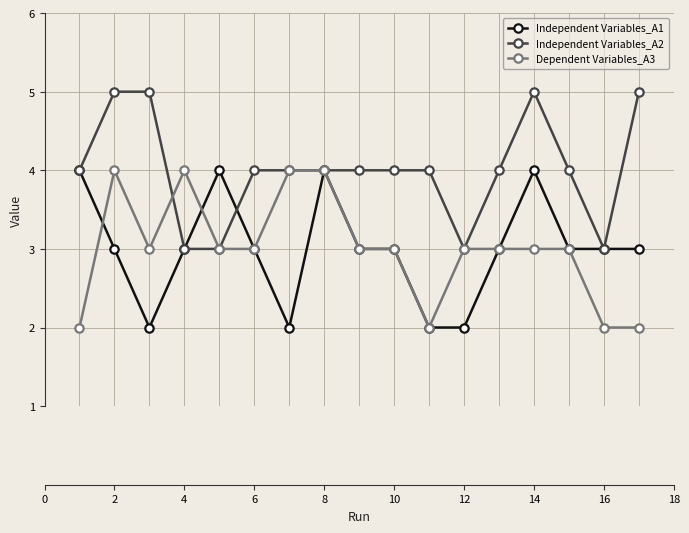

Which series has the largest total across all categories?

Independent Variables_A2